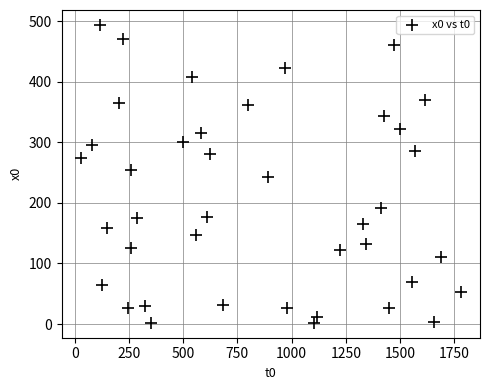

What is the range of X values (max minus min)?

1754